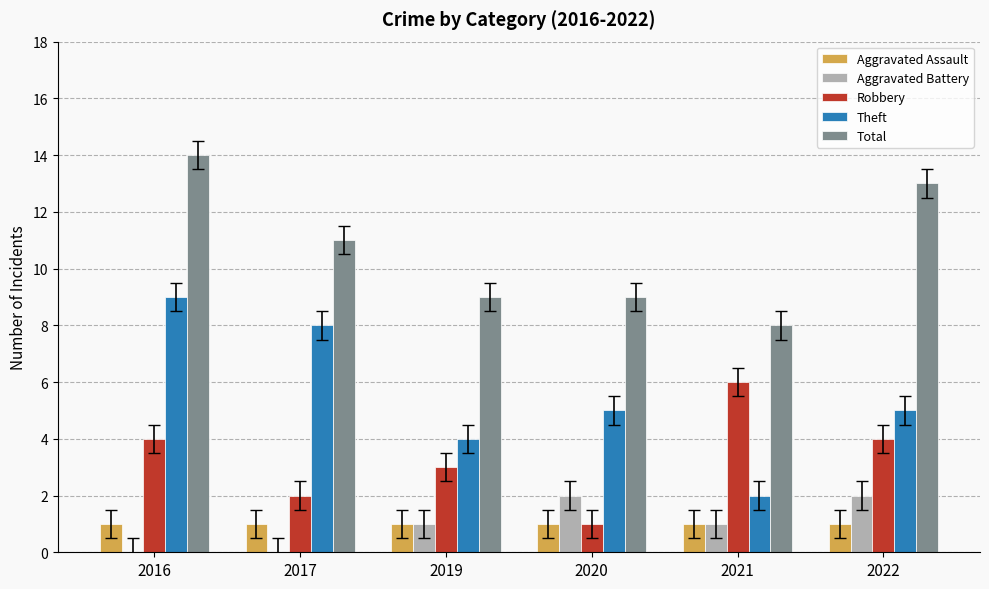

Reading left to right, extract all data points from this chart.

Aggravated Assault: 1	1	1	1	1	1
Aggravated Battery: 0	0	1	2	1	2
Robbery: 4	2	3	1	6	4
Theft: 9	8	4	5	2	5
Total: 14	11	9	9	8	13